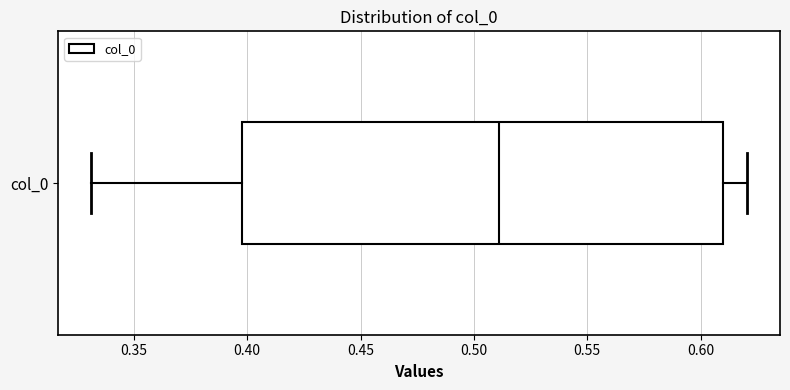

Transcribe this box plot: give where the median line is, the range the box spans, and where the two whiskers end, as read against the x-axis. The values are not printed on the chart, so give them approximately, as read against the axis.

median 0.51, box 0.40 to 0.61, whiskers 0.33 to 0.62